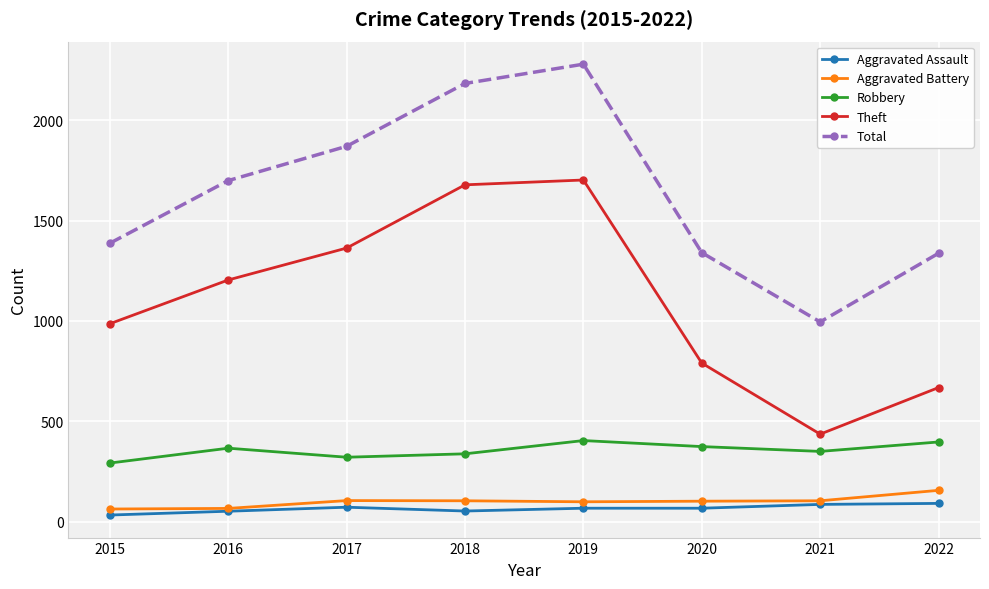

What is the difference between the highest and lowest values at 2022?

1246